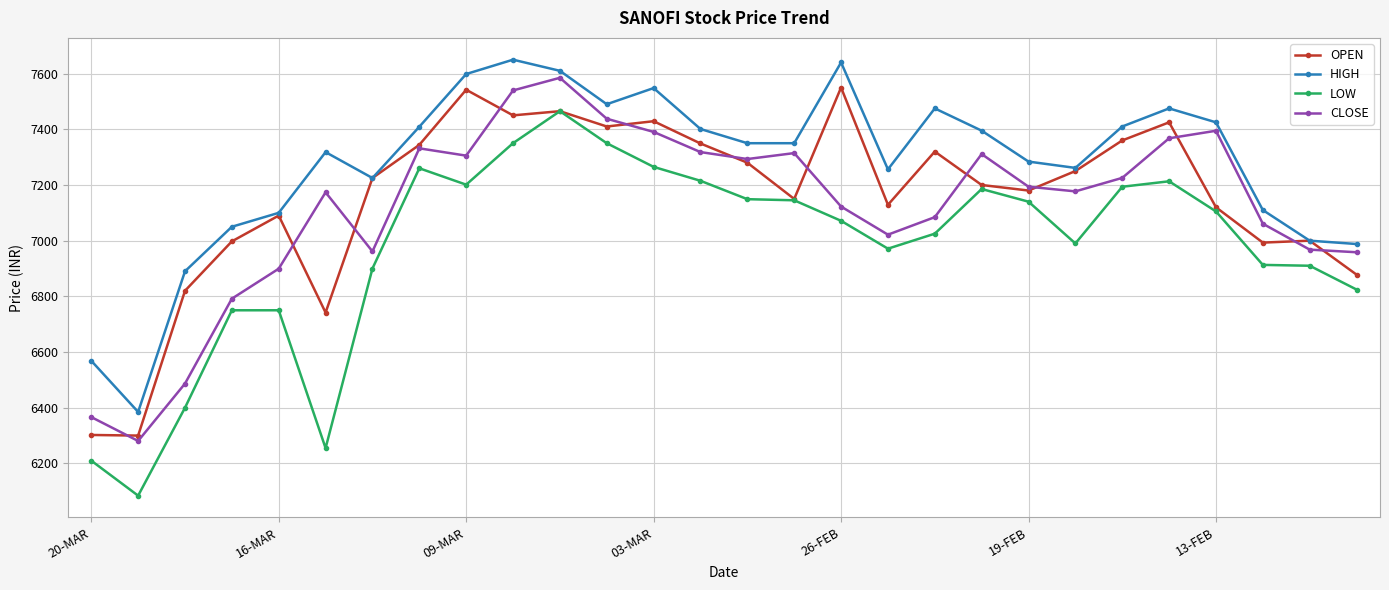

True or false: CLOSE and HIGH intersect in this chart.

False